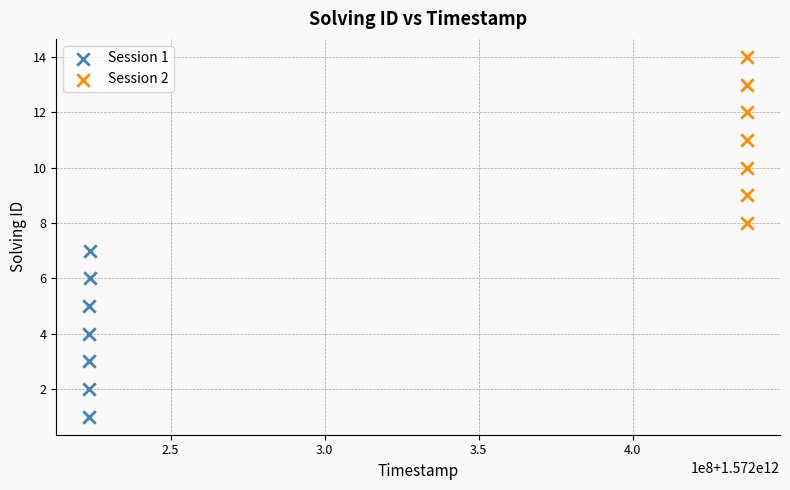

Which series contains the highest Y value?

Session 2